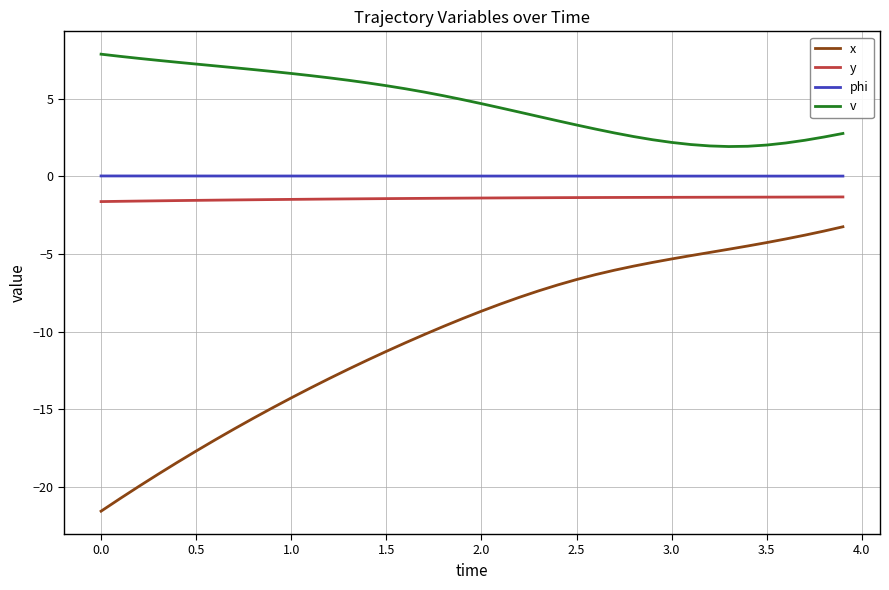

Which series has the largest range (max minus min)?

x